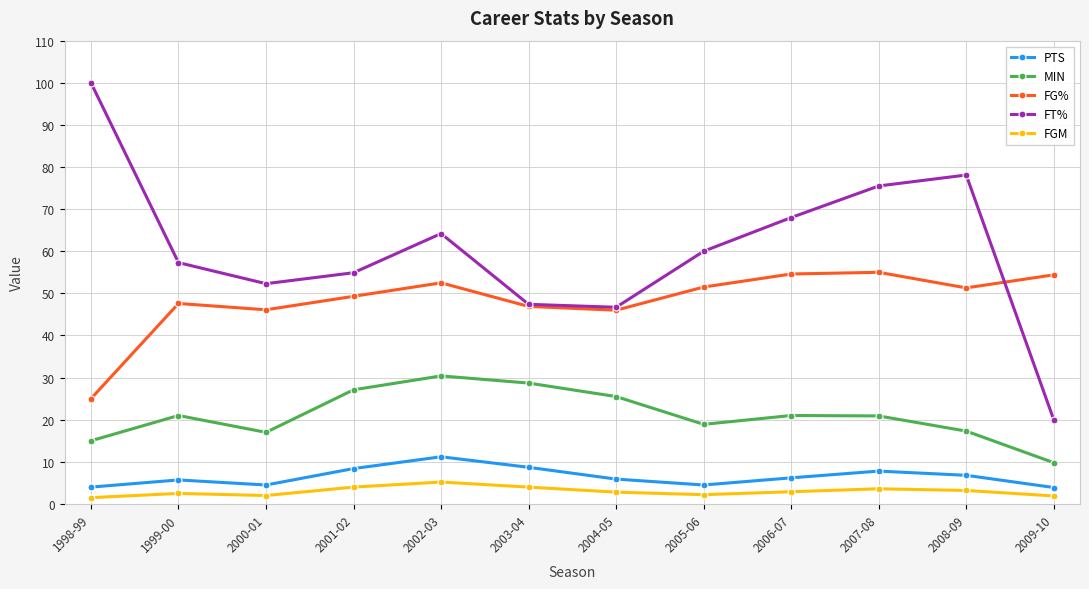

What is the greatest value displayed?

100.0